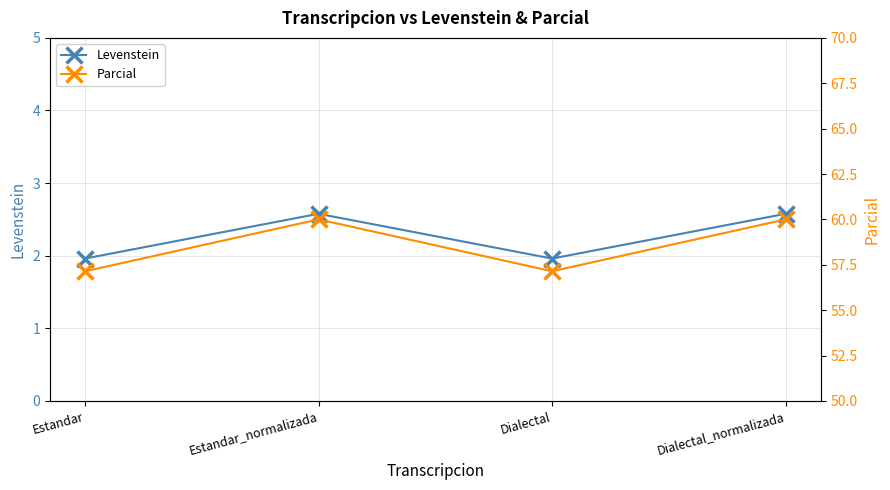

True or false: Levenstein and Parcial intersect in this chart.

False